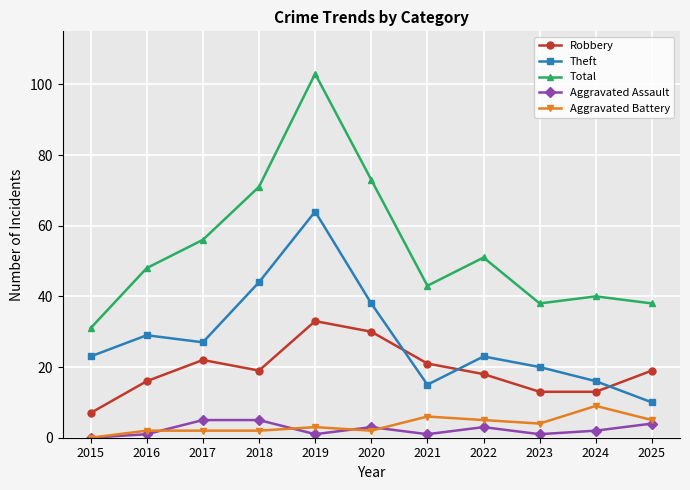

The value of Theft at 2019 is 37. True or false?

False